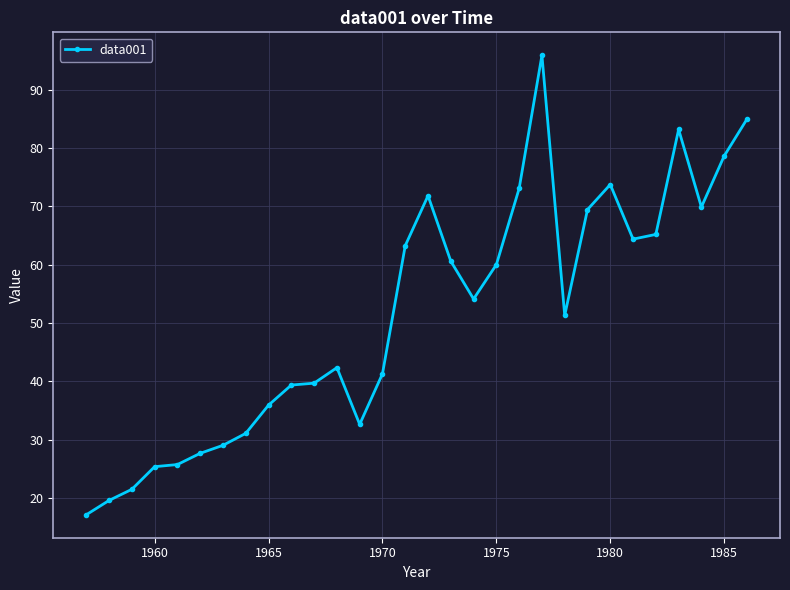

Count the number of data series in this chart.

1